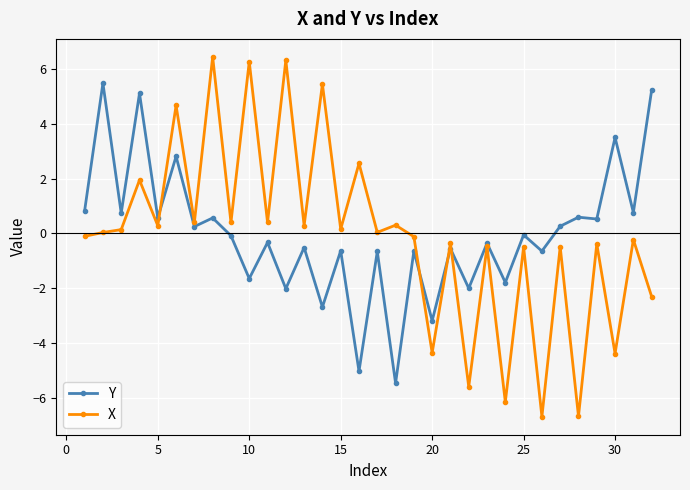

What is the maximum value for Y?

5.5